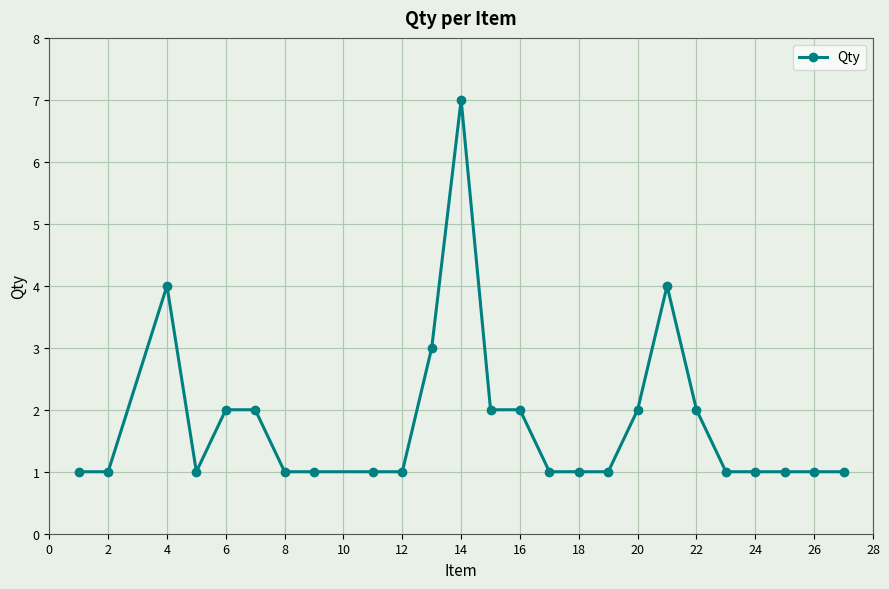

What is the difference between the second highest and minimum values?

3